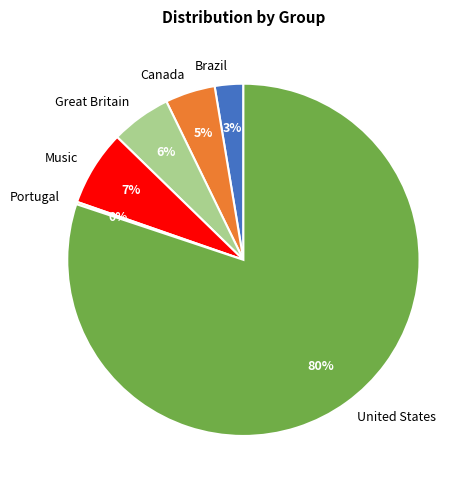

Combined, do United States and Brazil account for over 50%?

Yes